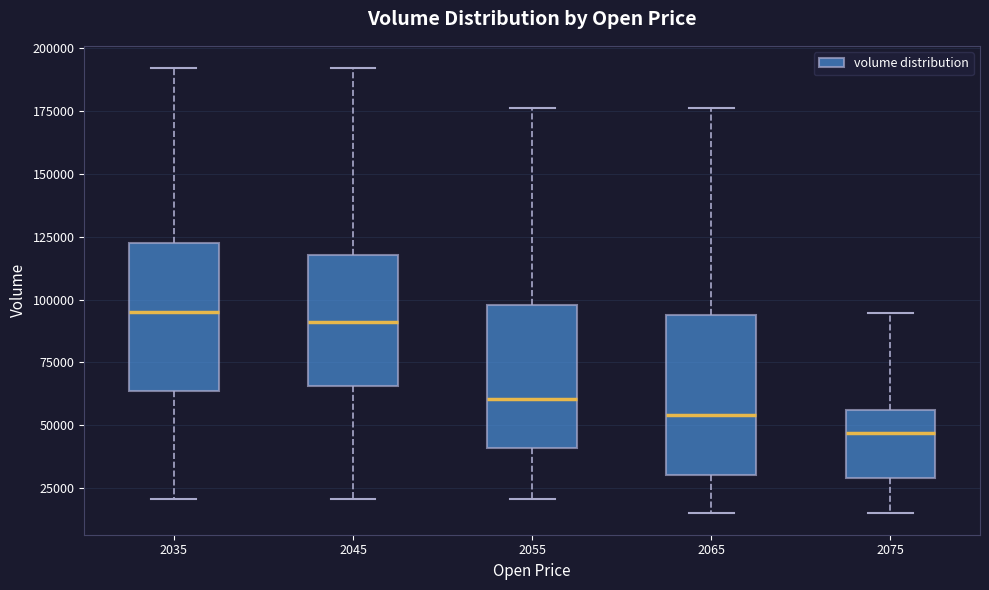

Which box's median line is the lowest?

2075